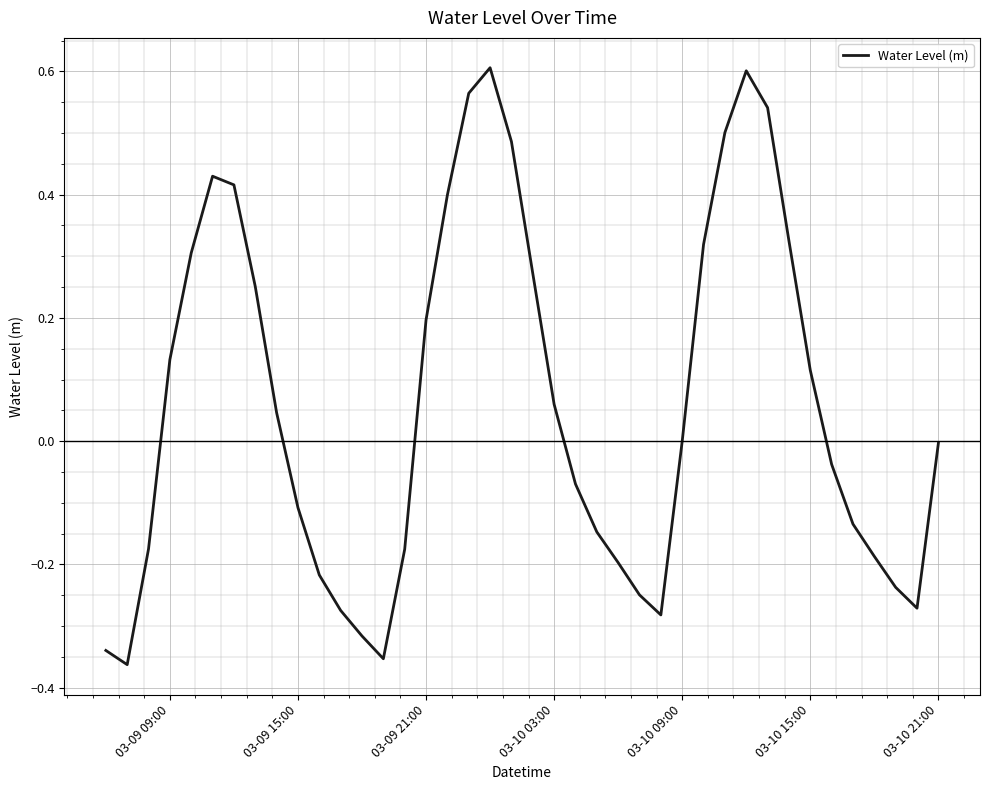

What is the difference between the maximum and minimum values?

1.0